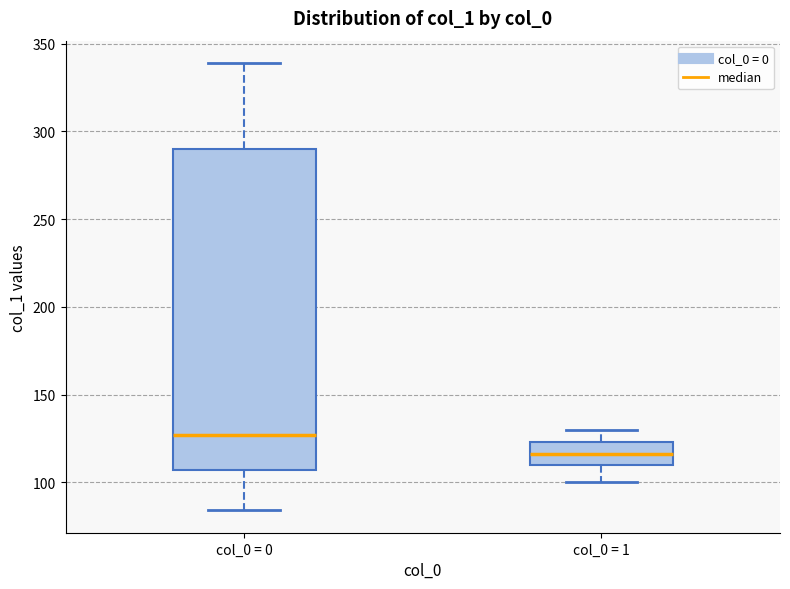

Reading left to right, read every box against the y-axis: the position of its median line, the range the box covers, and the ends of its whiskers. The values are not printed on the chart, so give them approximately, as read against the axis.

col_0 = 0: median 125, box 105 to 290, whiskers 85 to 340
col_0 = 1: median 115, box 110 to 125, whiskers 100 to 130